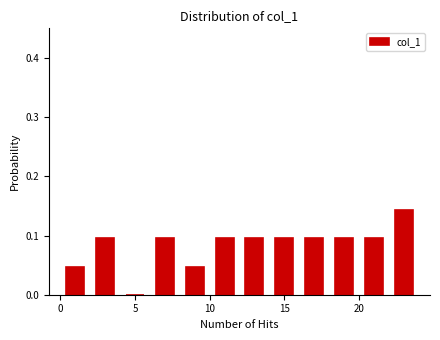

What is the height of the bar covering 2 to 4 on the x-axis? The values are not printed on the chart, so give them approximately, as read against the axis.

0.10